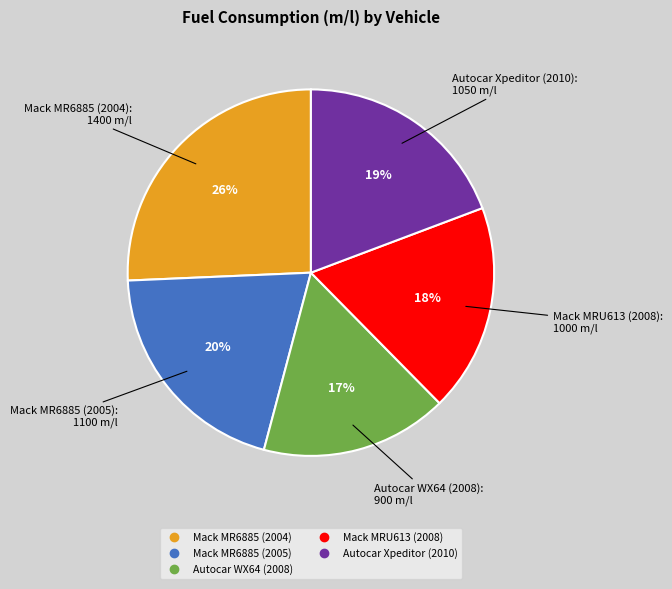

Is there a majority slice in this chart?

No